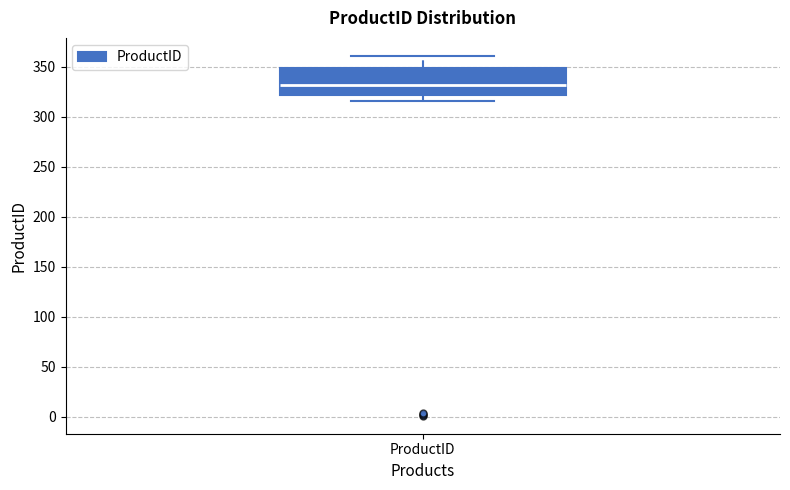

Transcribe this box plot: give where the median line is, the range the box spans, and where the two whiskers end, as read against the y-axis. The values are not printed on the chart, so give them approximately, as read against the axis.

median 330, box 320 to 350, whiskers 315 to 360